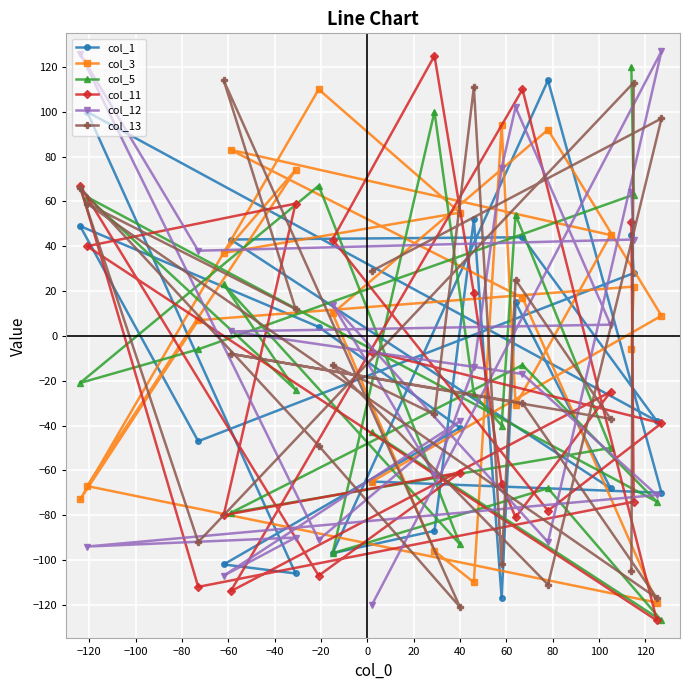

What is the minimum value for col_13?

-121